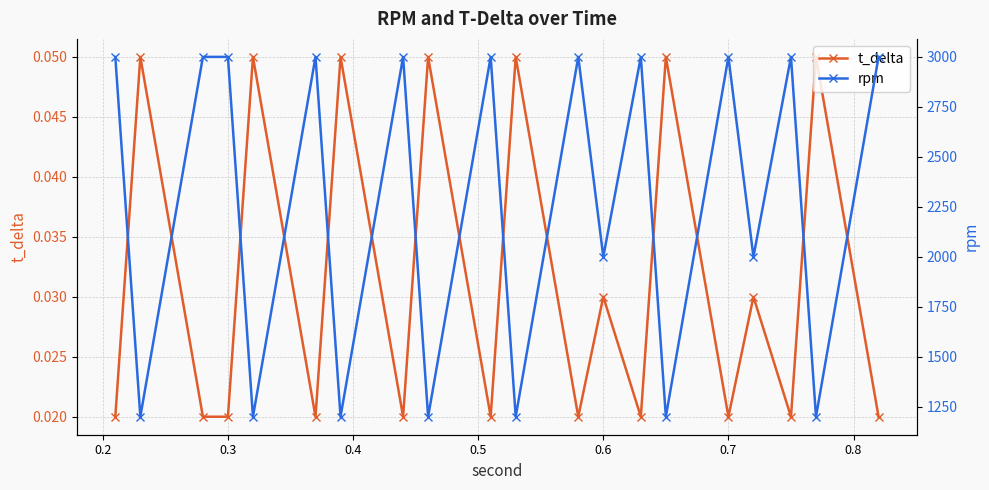

True or false: t_delta and rpm intersect in this chart.

False